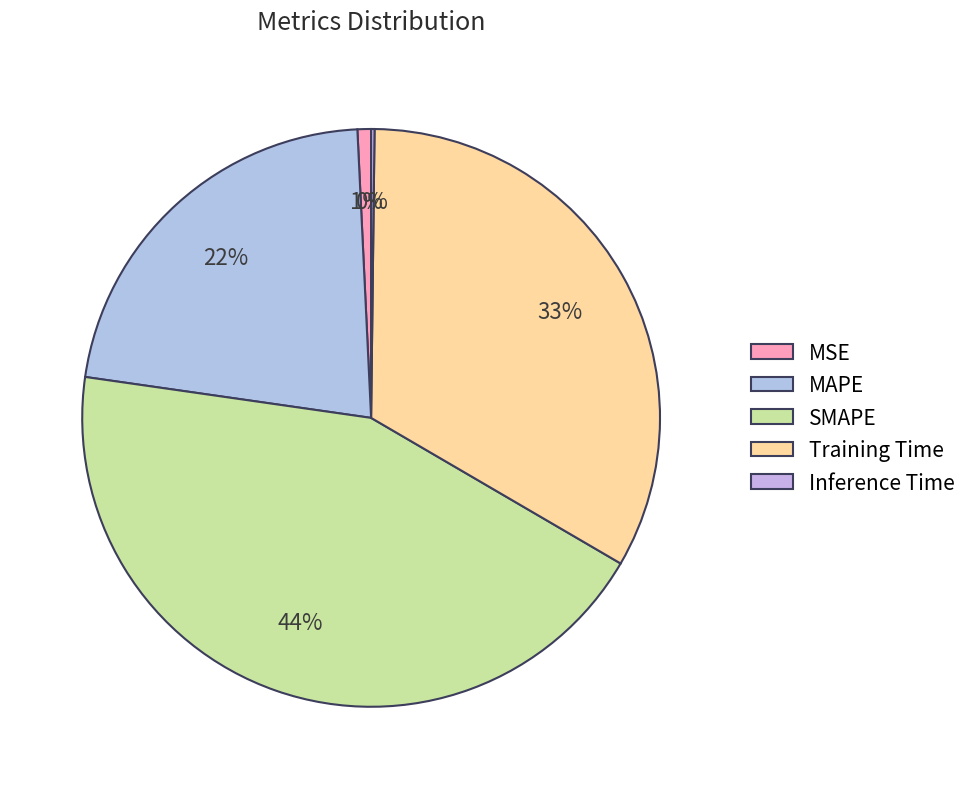

Is Inference Time the majority of the pie?

No